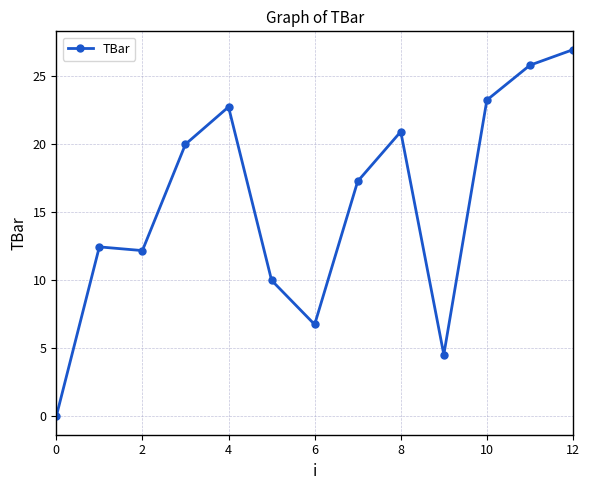

How many lines are shown in the chart?

1